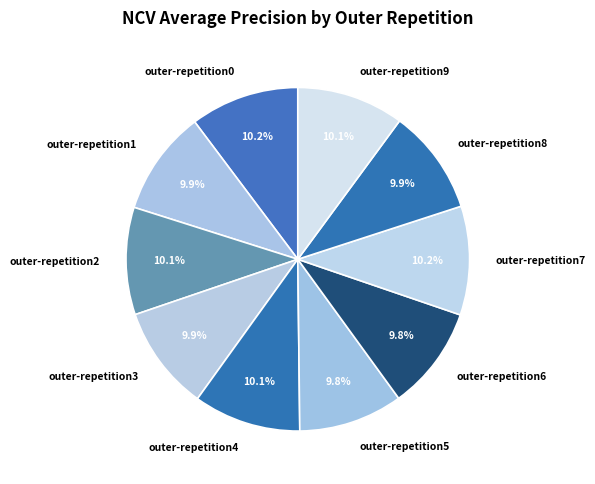

Does any single category account for the majority?

No